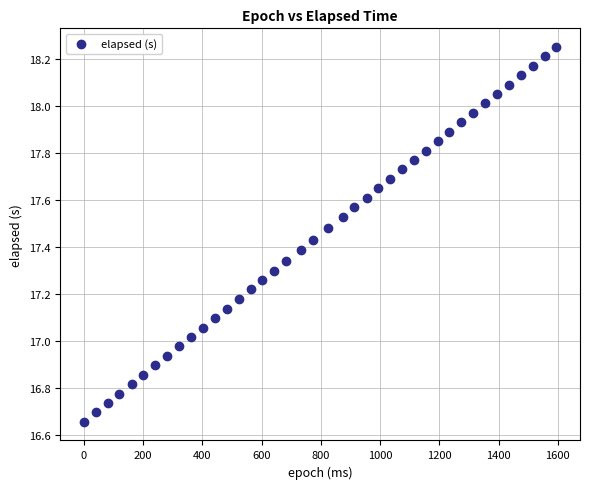

How many points are shown in the scatter plot?

40